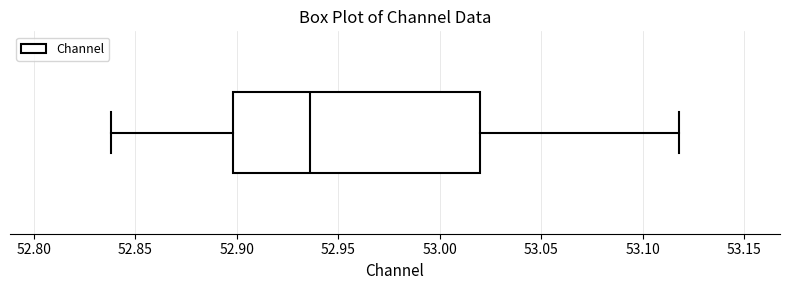

Transcribe this box plot: give where the median line is, the range the box spans, and where the two whiskers end, as read against the x-axis. The values are not printed on the chart, so give them approximately, as read against the axis.

median 52.935, box 52.900 to 53.020, whiskers 52.840 to 53.120